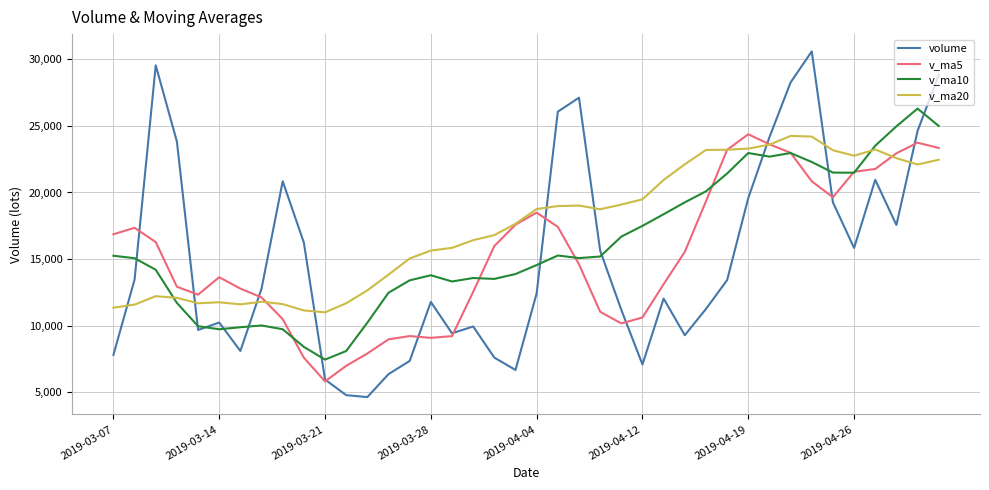

What is the average value of the v_ma5 series?

15352.9